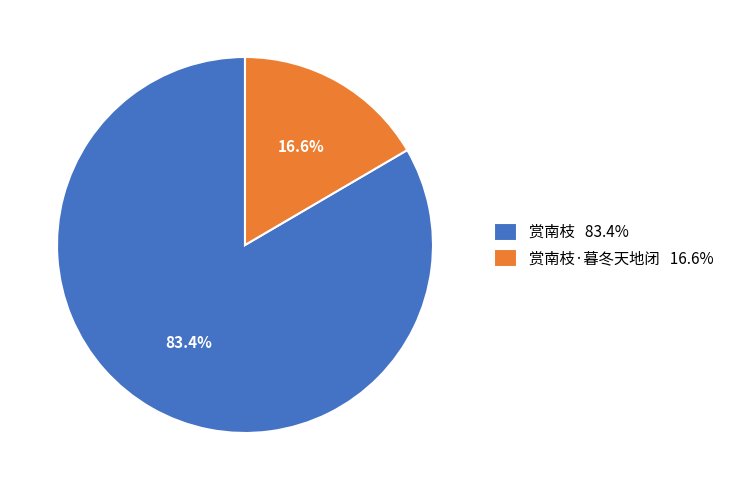

Rank the categories by value from lowest to highest.

赏南枝·暮冬天地闭 16.6%, 赏南枝 83.4%